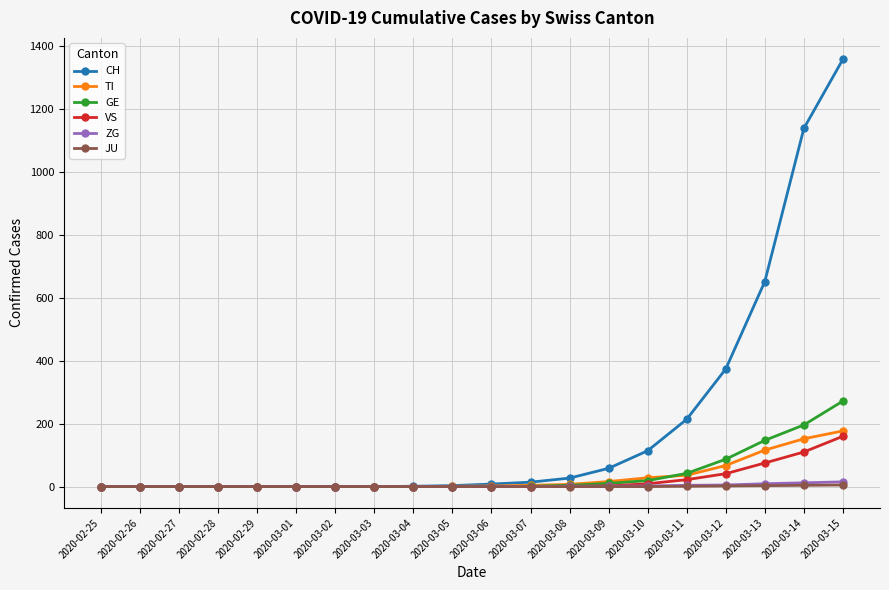

Does the chart have visible grid lines?

Yes